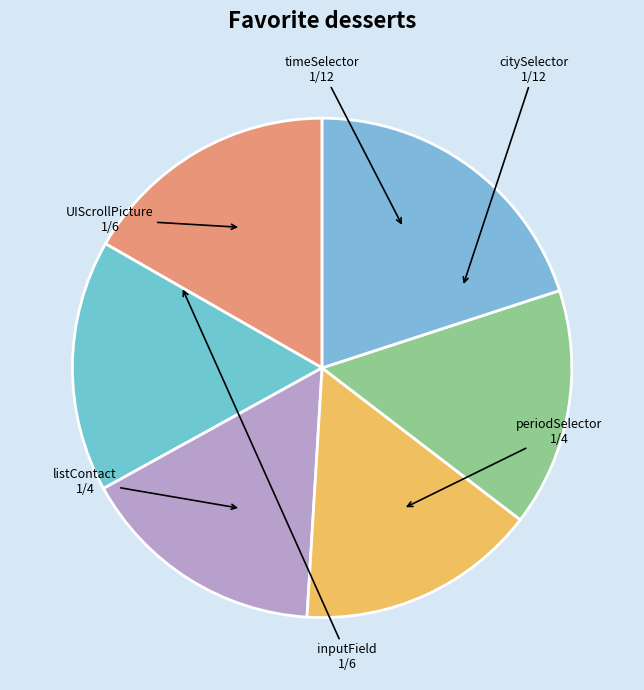

Is listContact the majority of the pie?

No